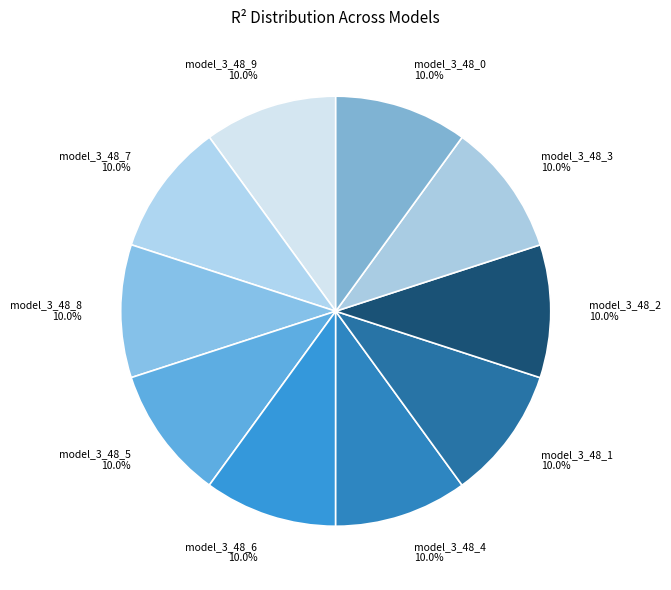

What percentage is the model_3_48_8 slice, to the nearest percent?

10%